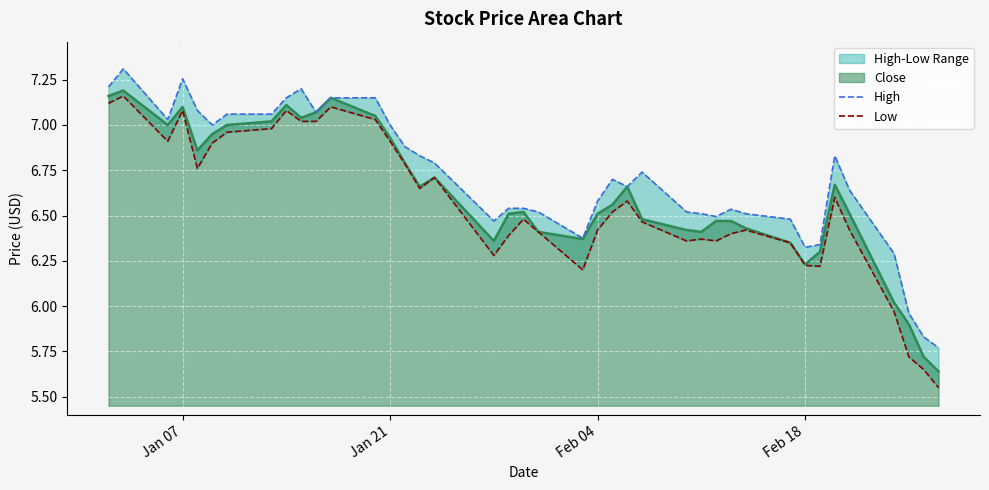

How many categories are shown in the chart?

40